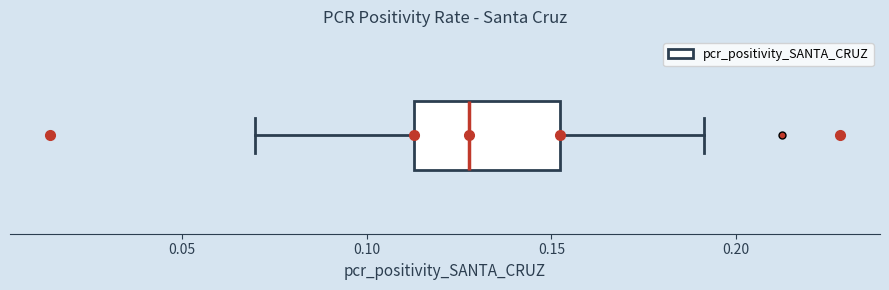

Read this box plot against the x-axis: the position of the median line, the range covered by the box, and the ends of both whiskers. The values are not printed on the chart, so give them approximately, as read against the axis.

median 0.130, box 0.115 to 0.150, whiskers 0.070 to 0.190